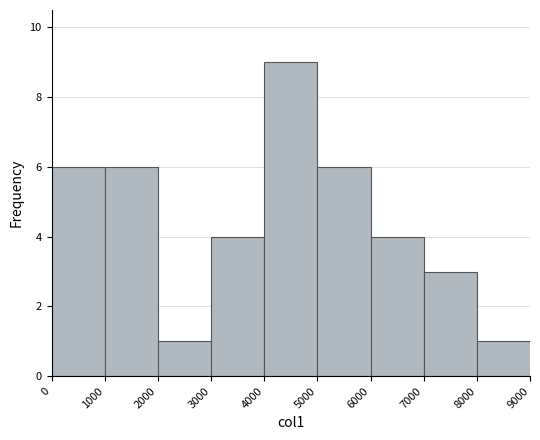

Over which range of the x-axis is the bar tallest?

4000 to 5000